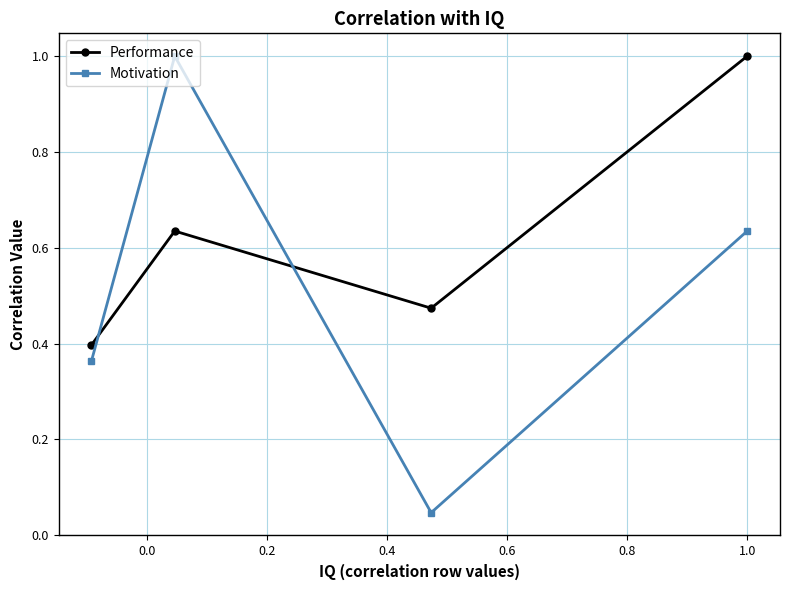

In Motivation, how many points are higher than both neighbors (excluding endpoints)?

1